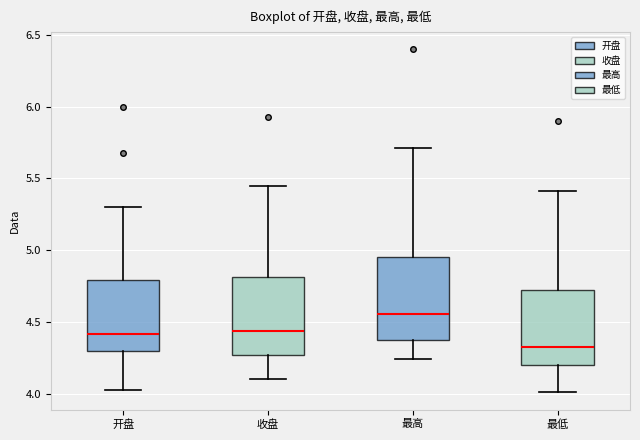

Which box's median line is the highest?

最高